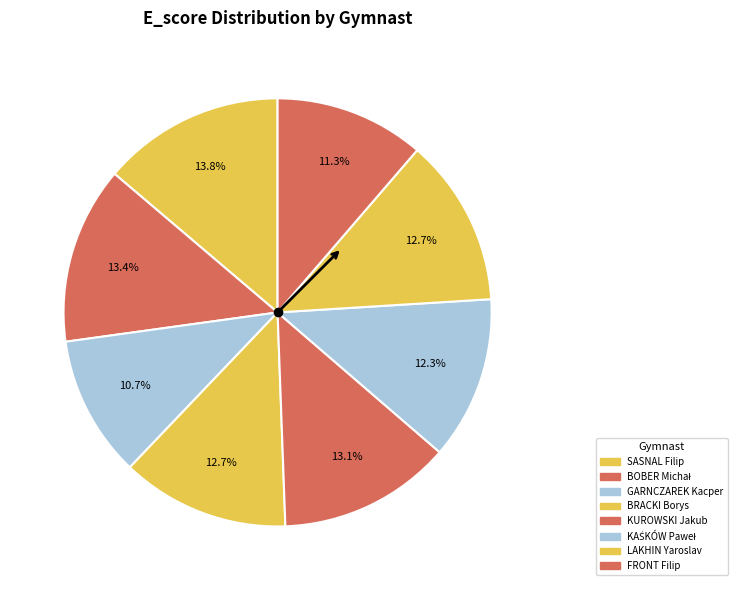

To the nearest percent, what is the combined percentage of KAŚKÓW Paweł and BRACKI Borys?

25%